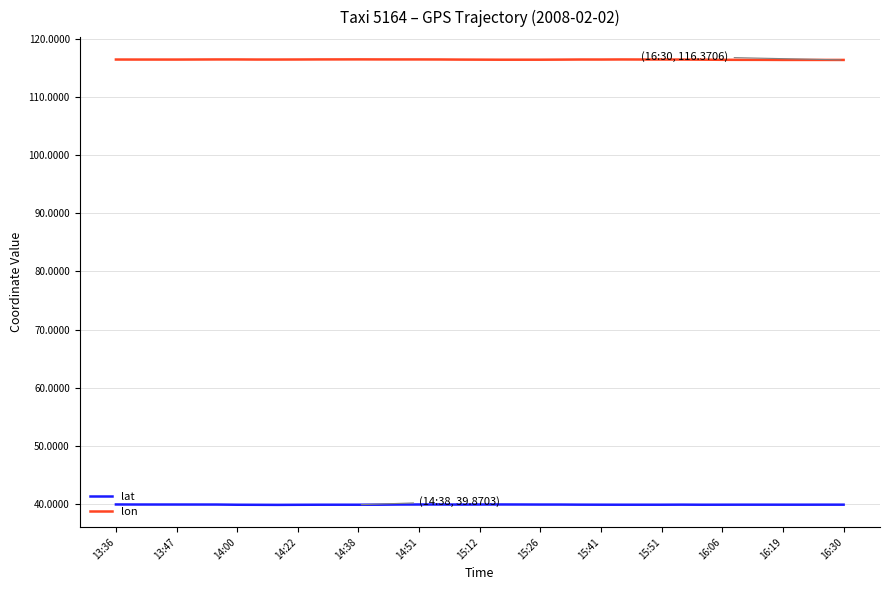

Which series has the largest total across all categories?

lon